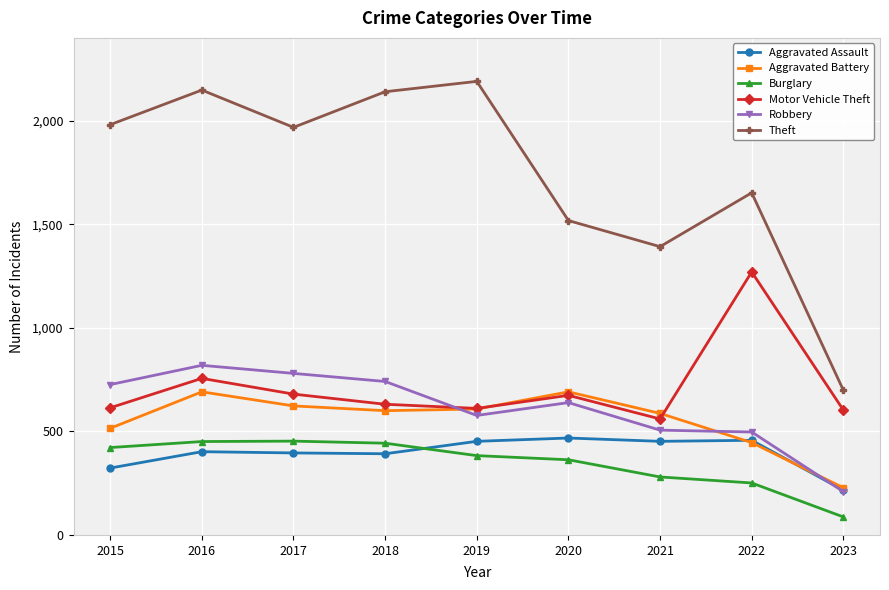

At which label does Robbery reach its minimum?

2023